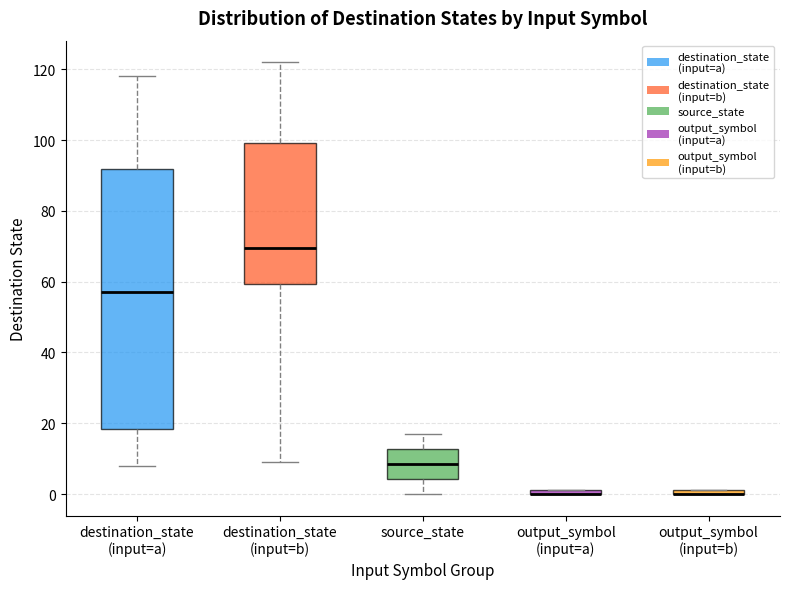

Which box is the tallest, from its lower edge to its upper edge?

destination_state (input=a)